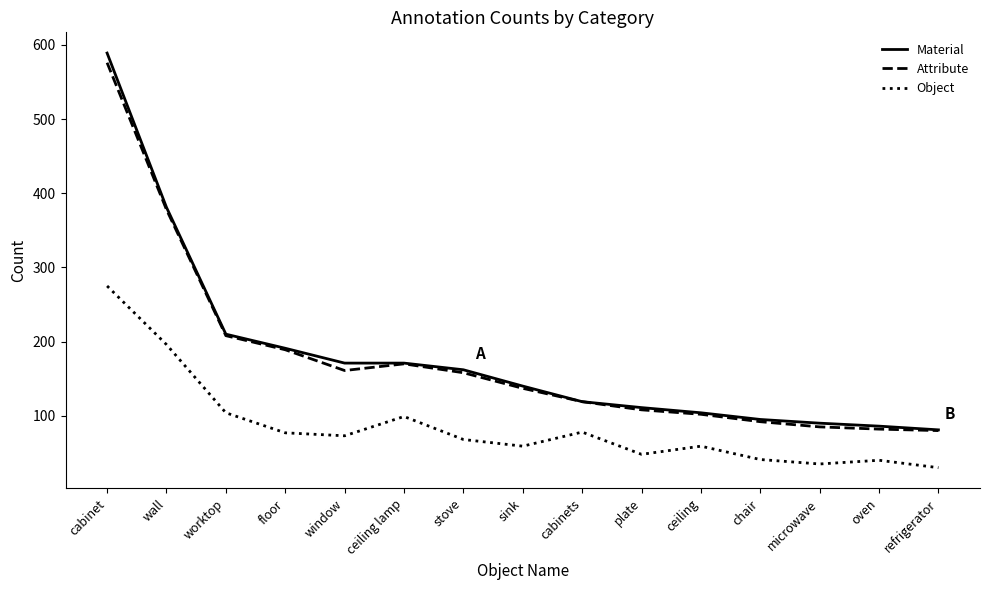

True or false: Attribute and Object intersect in this chart.

False